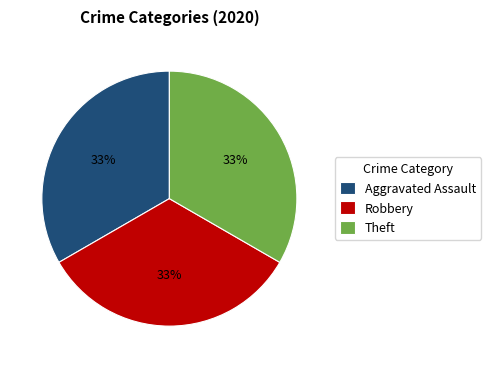

Does Theft represent more than half of the total?

No